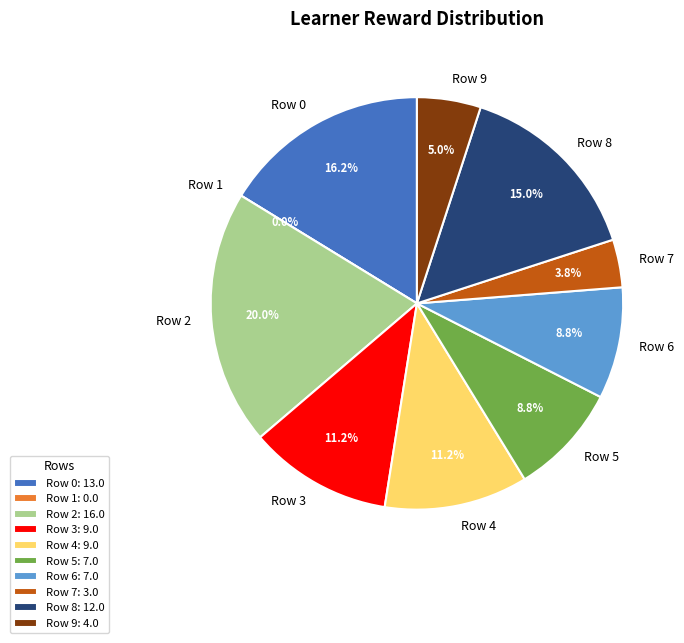

Which slice is the smallest?

Row 1